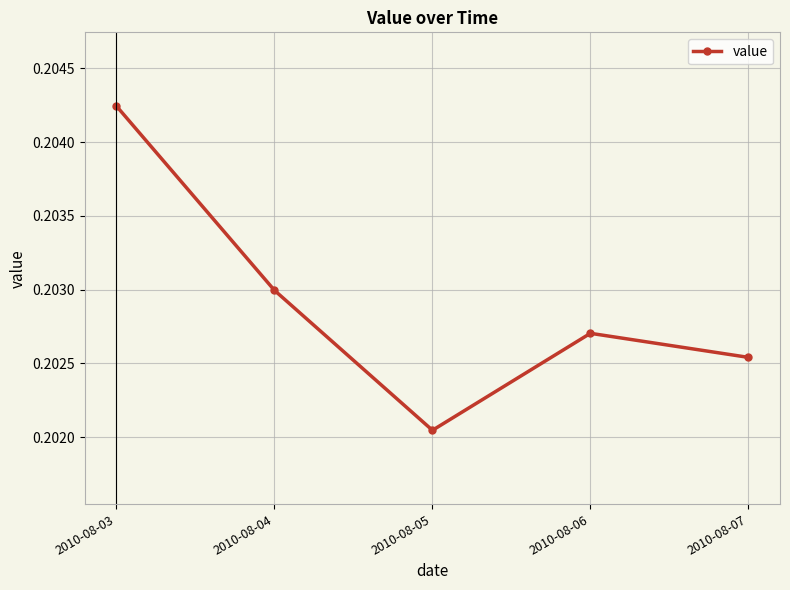

How many interior local valleys (lower than both neighbors) does the data have?

1